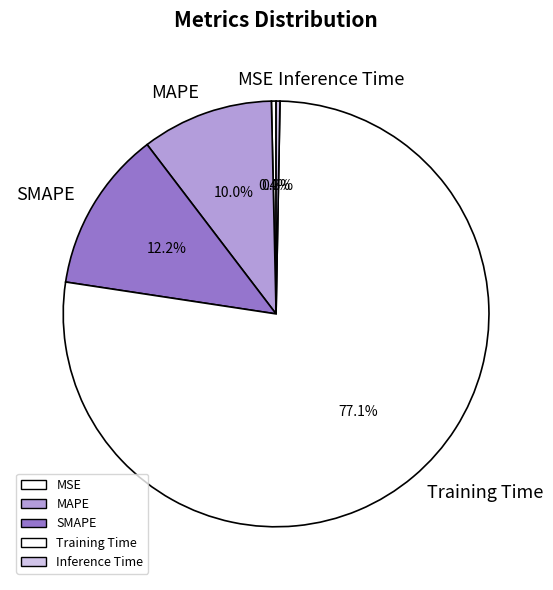

Is Training Time the majority of the pie?

Yes